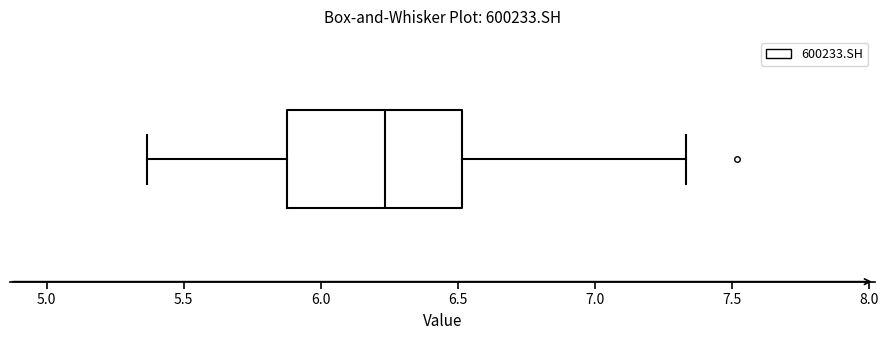

Read this box plot against the x-axis: the position of the median line, the range covered by the box, and the ends of both whiskers. The values are not printed on the chart, so give them approximately, as read against the axis.

median 6.25, box 5.90 to 6.50, whiskers 5.35 to 7.35